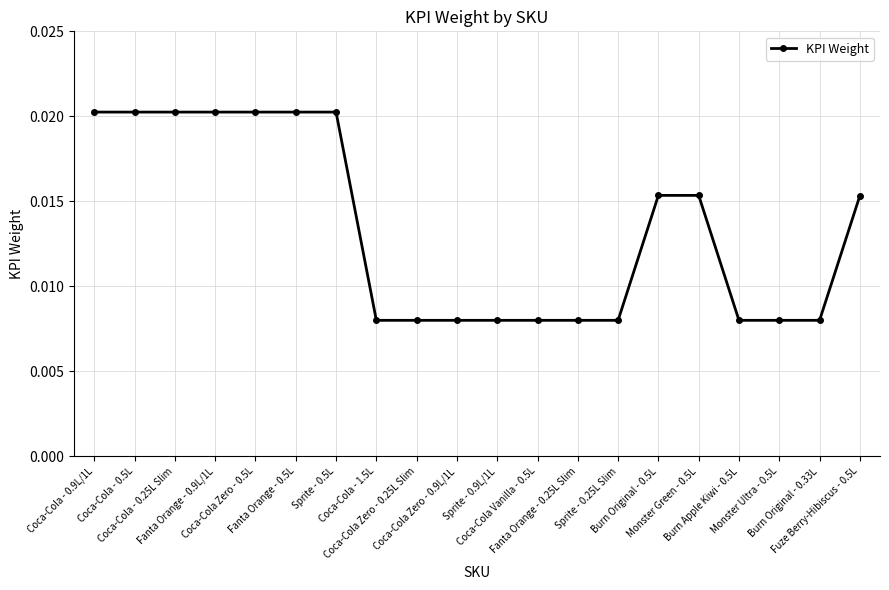

How many values are between 0 and 1?

20